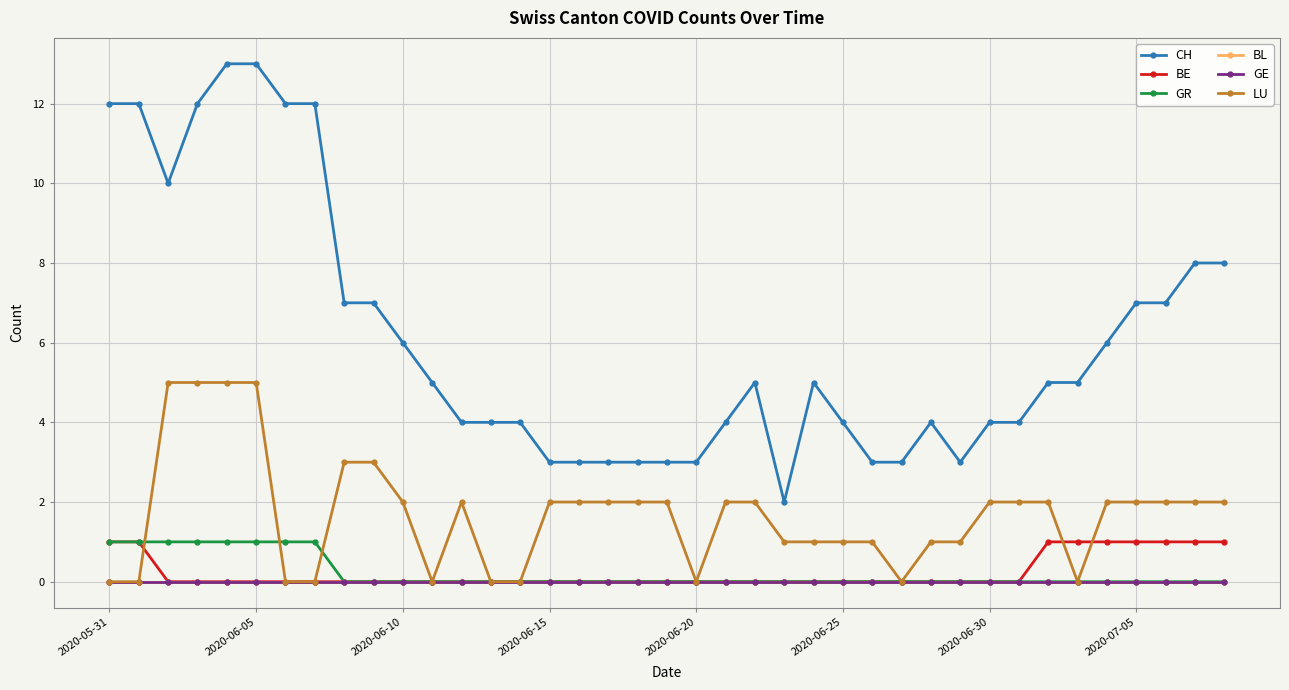

At how many categories does at least one series exceed 4?

21